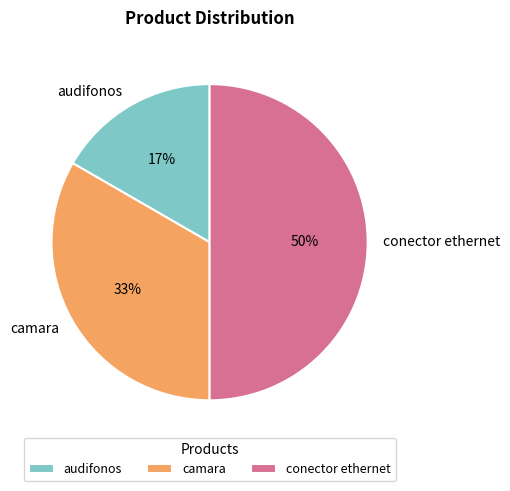

To the nearest percent, what is the average slice percentage?

33%